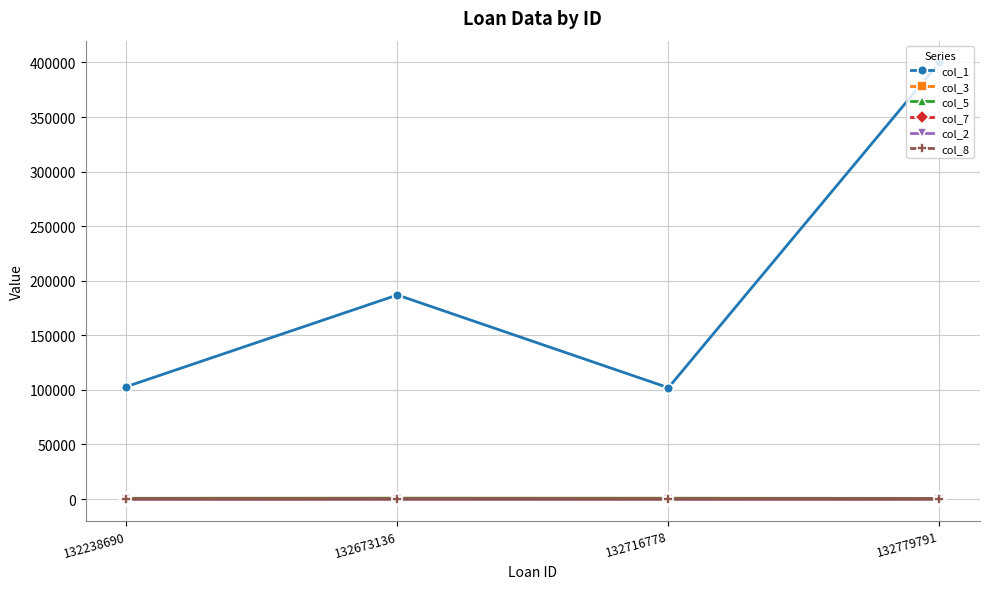

Read the col_8 value at 132779791.

42.0